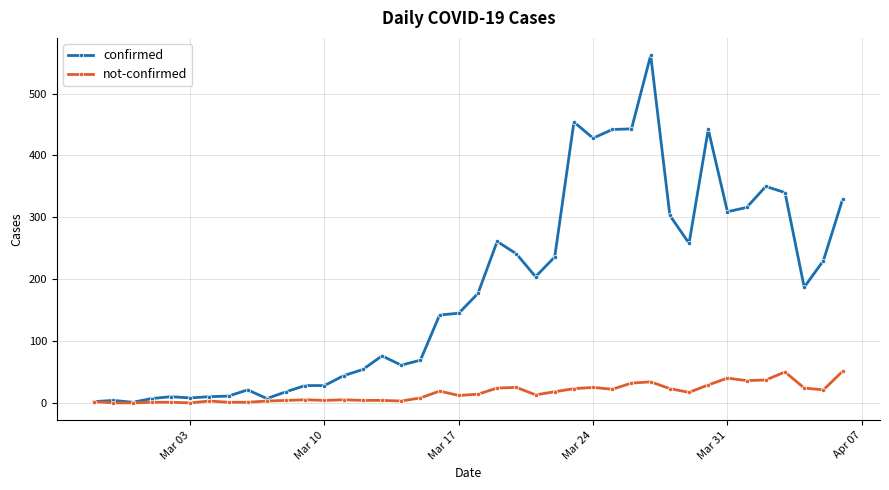

Which series has the largest range (max minus min)?

confirmed